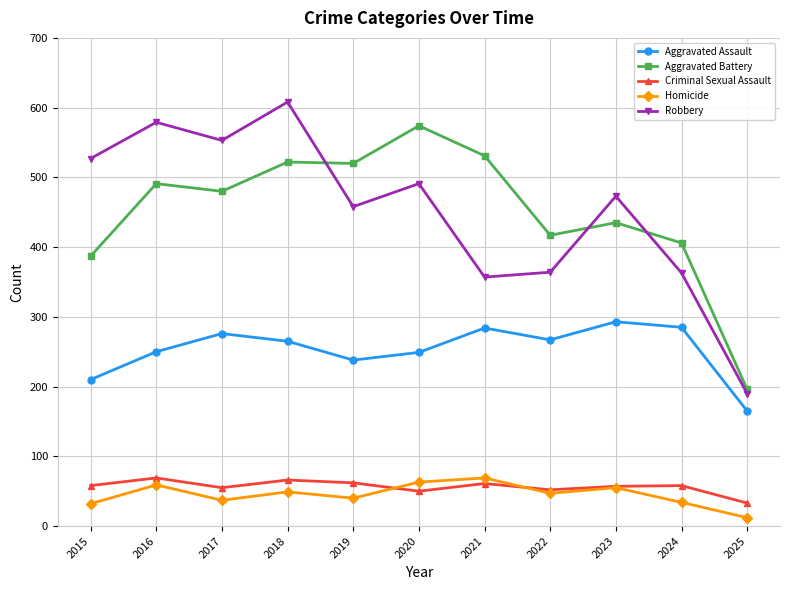

Count the number of data series in this chart.

5